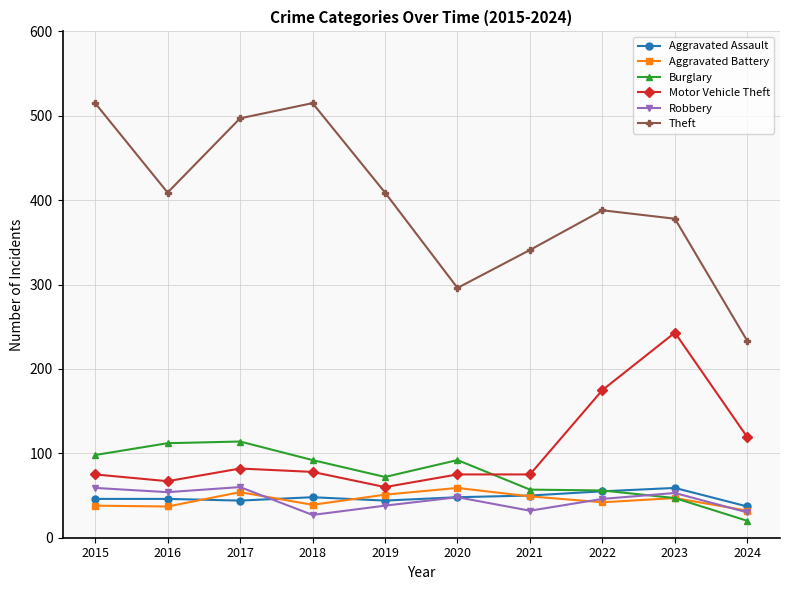

How many lines are shown in the chart?

6